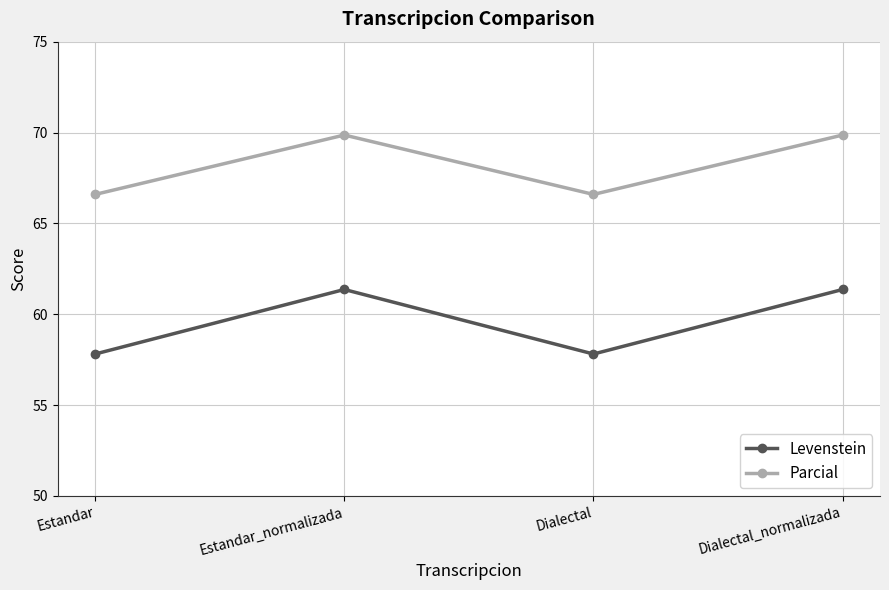

What is the minimum value for Levenstein?

57.8